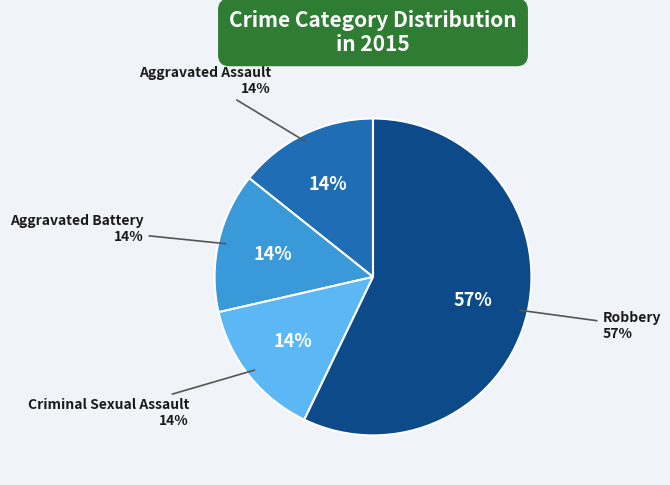

How many slices are in this pie chart?

4